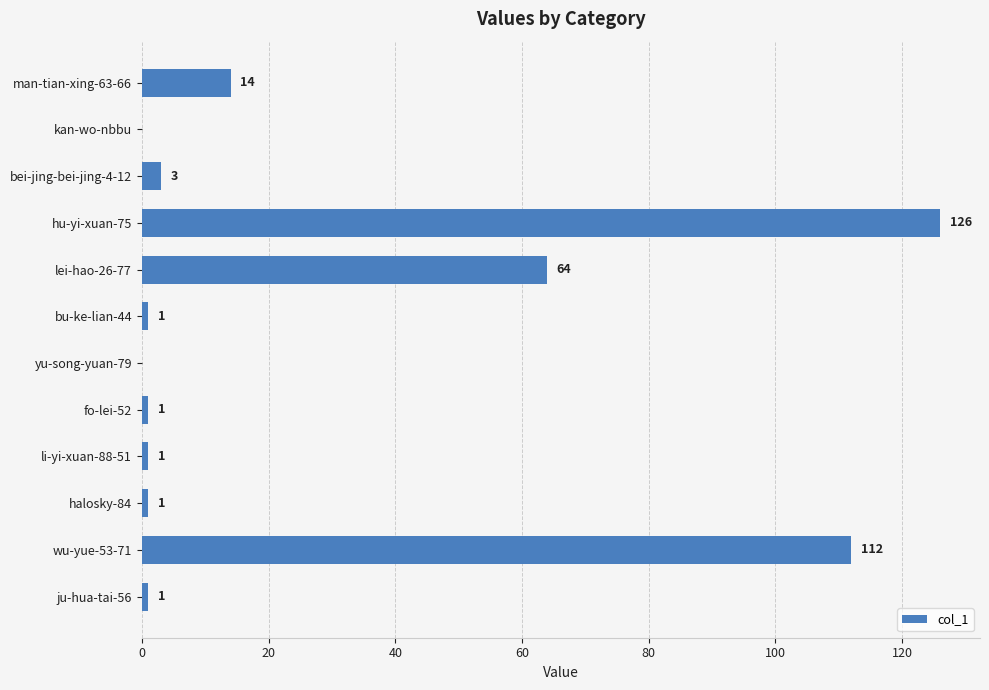

At which label is the value closest to 63?

lei-hao-26-77